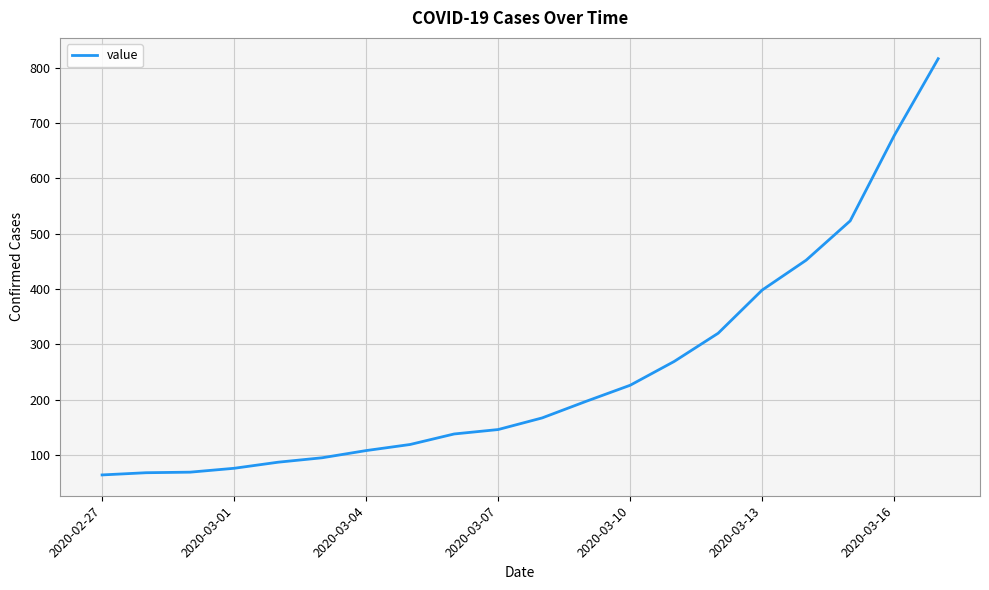

What is the smallest value displayed?

64